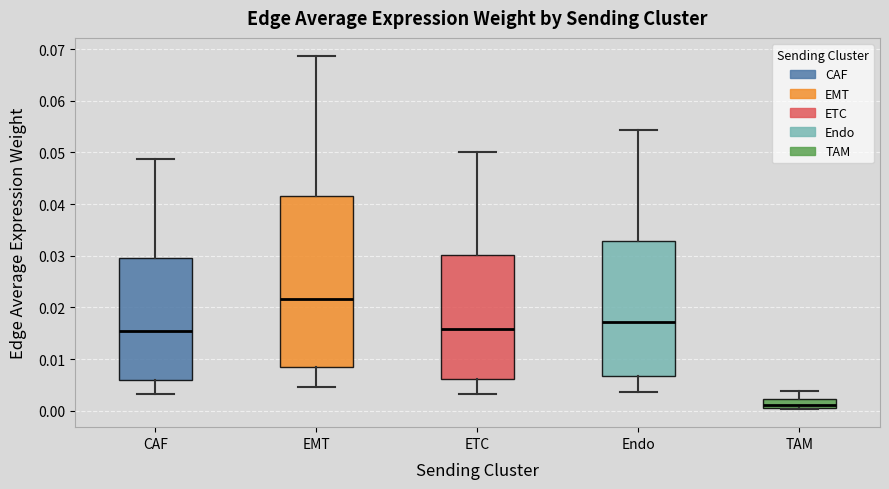

Reading left to right, transcribe this box plot: for each box, give where its median line is, the range the box spans, and where its two whiskers end, as read against the y-axis. The values are not printed on the chart, so give them approximately, as read against the axis.

CAF: median 0.015, box 0.006 to 0.029, whiskers 0.003 to 0.049
EMT: median 0.022, box 0.008 to 0.042, whiskers 0.005 to 0.069
ETC: median 0.016, box 0.006 to 0.030, whiskers 0.003 to 0.050
Endo: median 0.017, box 0.007 to 0.033, whiskers 0.004 to 0.054
TAM: median 0.001, box 0.000 to 0.002, whiskers 0.000 to 0.004